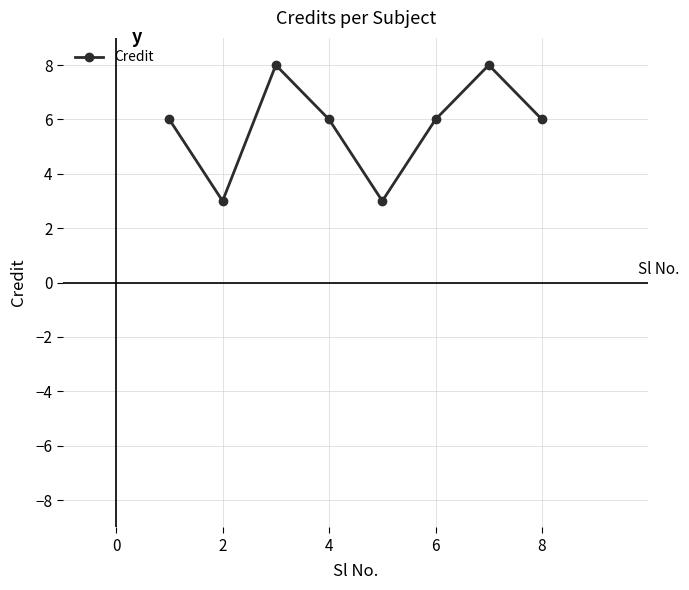

How many points are higher than both their immediate neighbors (excluding endpoints)?

2